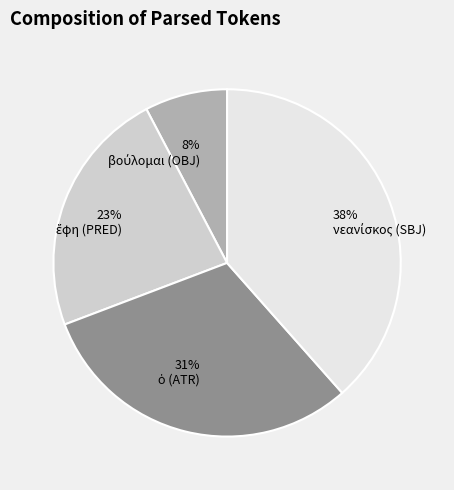

To the nearest percent, what is the average slice percentage?

25%